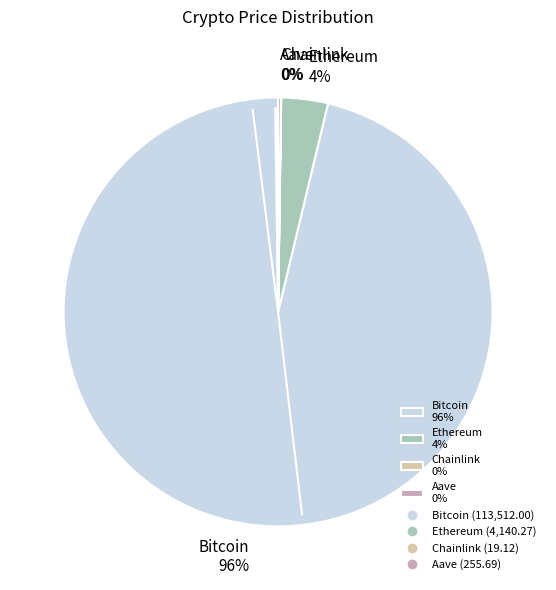

To the nearest percent, what is the average slice percentage?

25%